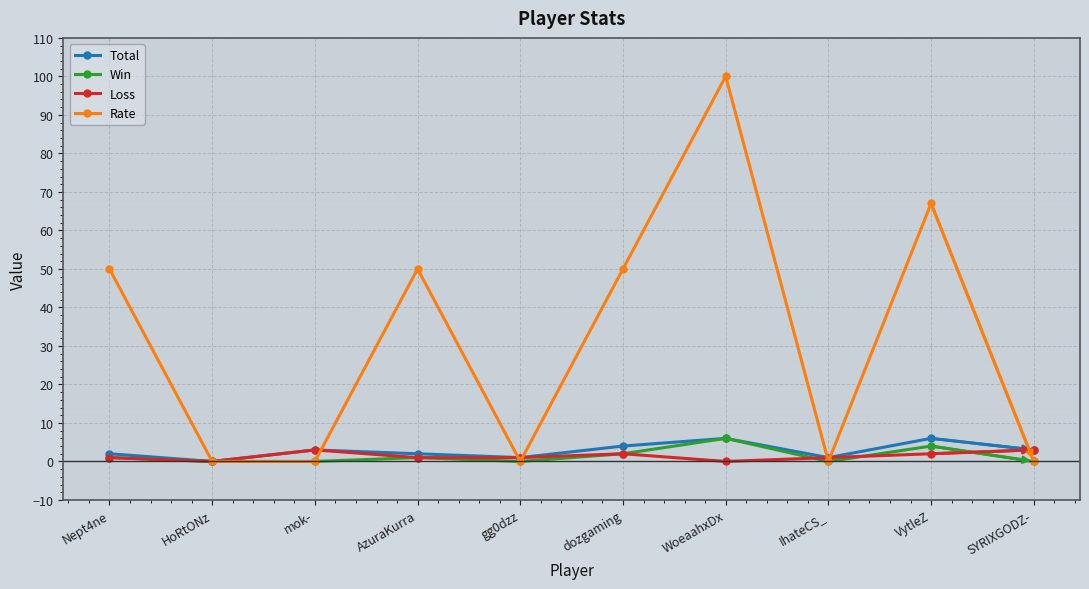

Is it true that Total equals 3 at SYRIXGODZ-?

True